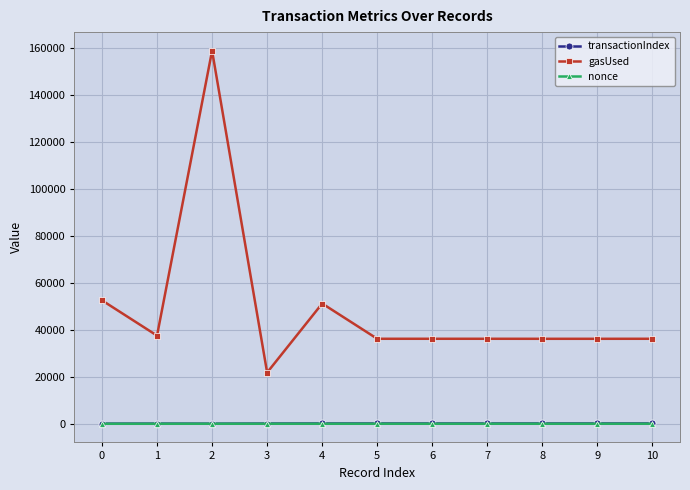

True or false: gasUsed and nonce cross at least once.

False